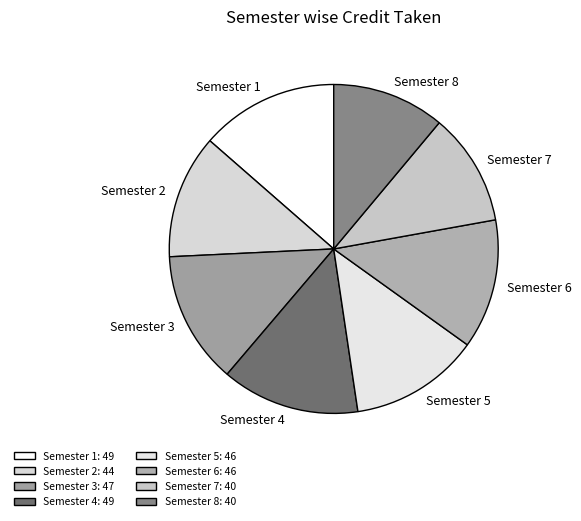

Count the number of slices in the pie.

8